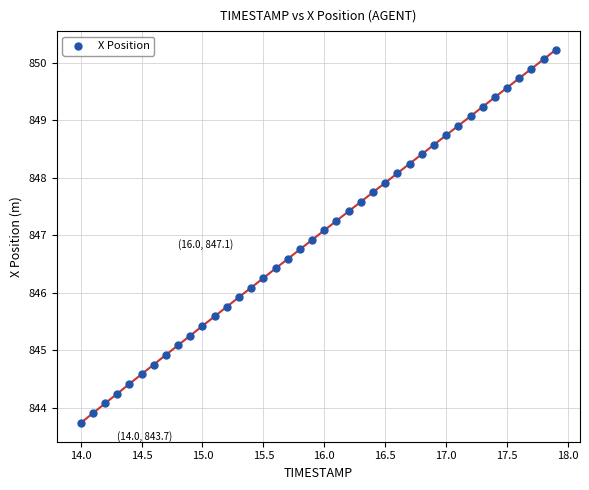

What is the range of Y values (max minus min)?

6.5